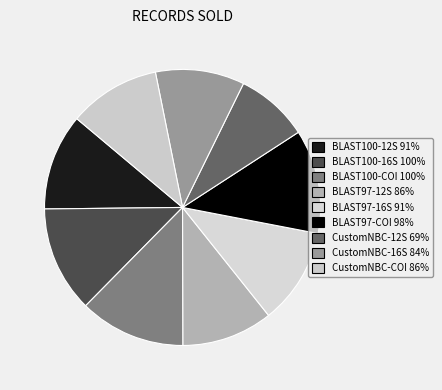

What is the change in value from BLAST97-12S to CustomNBC-COI?

+0.6